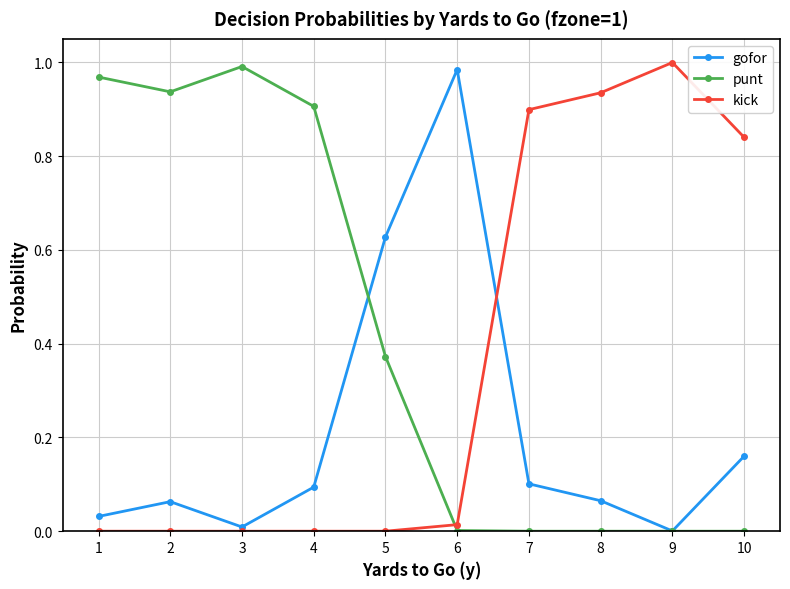

Which series ends up on top after the final intersection of kick and gofor?

kick